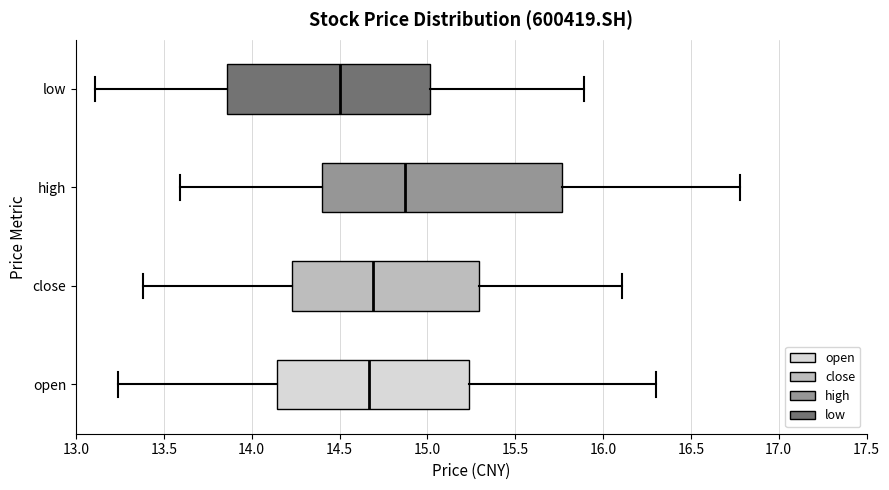

Which box is the widest, from its left edge to its right edge?

high